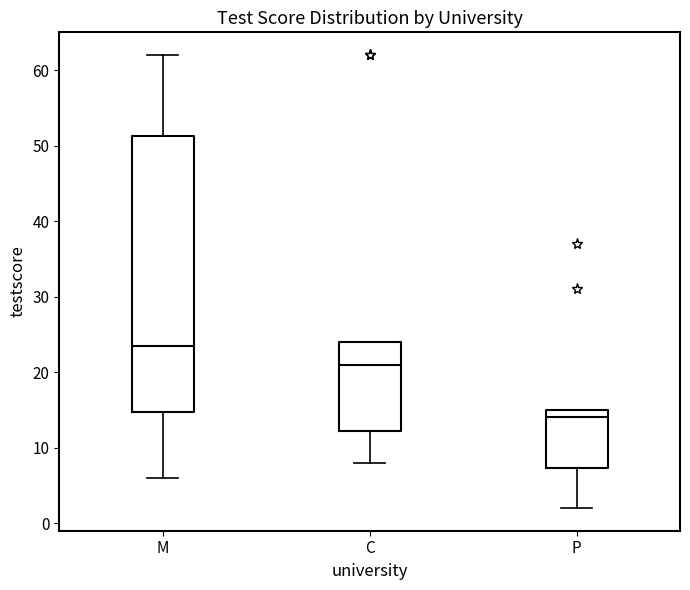

Which box has the lowest median line?

P